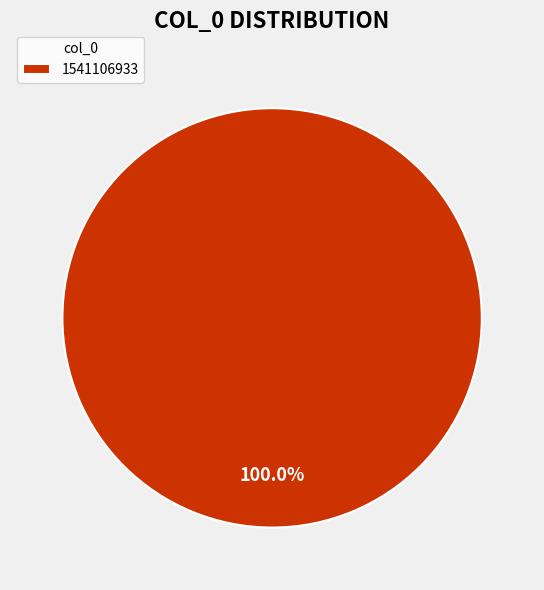

Rank the categories by value from highest to lowest.

1541106933